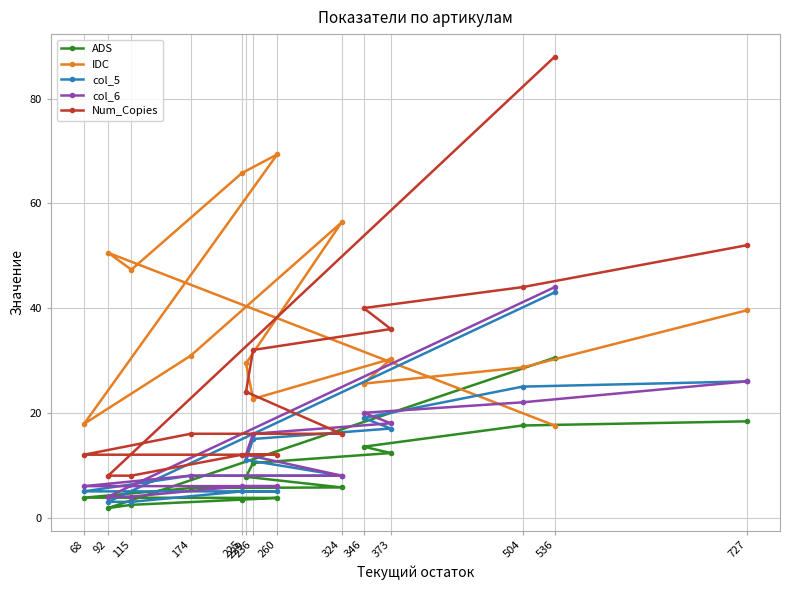

What is the value of the col_6 point at the 6th from the left?

12.0